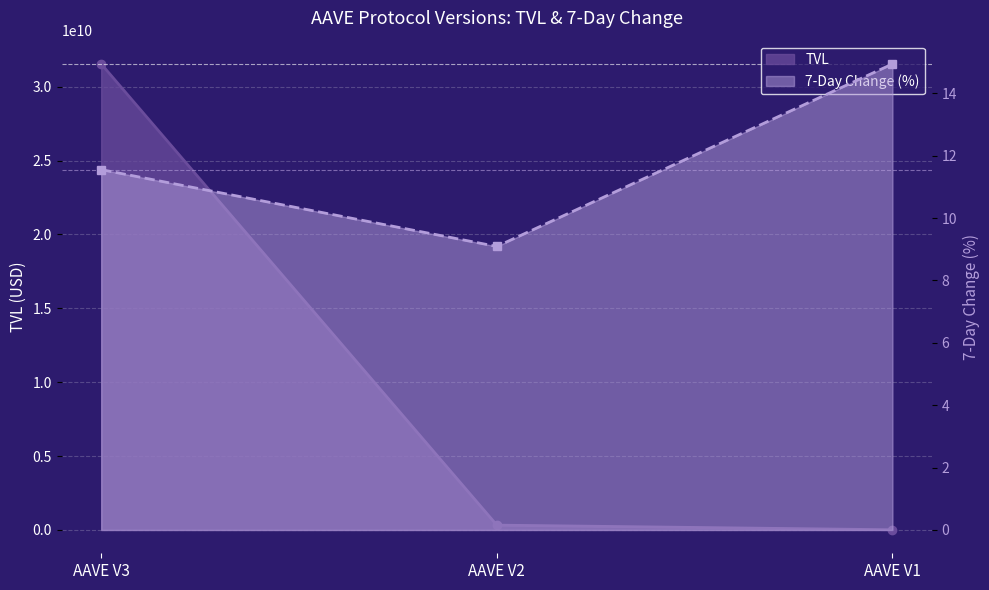

Where does the change_7d series first go above 11?

AAVE V3